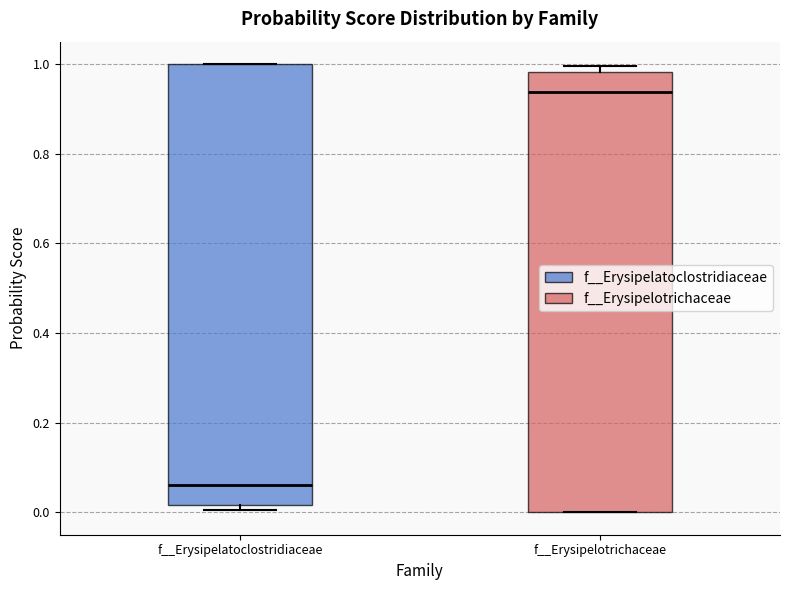

Reading left to right, transcribe this box plot: for each box, give where its median line is, the range the box spans, and where its two whiskers end, as read against the y-axis. The values are not printed on the chart, so give them approximately, as read against the axis.

f__Erysipelatoclostridiaceae: median 0.06, box 0.02 to 1.00, whiskers 0.00 to 1.00
f__Erysipelotrichaceae: median 0.94, box 0.00 to 0.98, whiskers 0.00 to 1.00